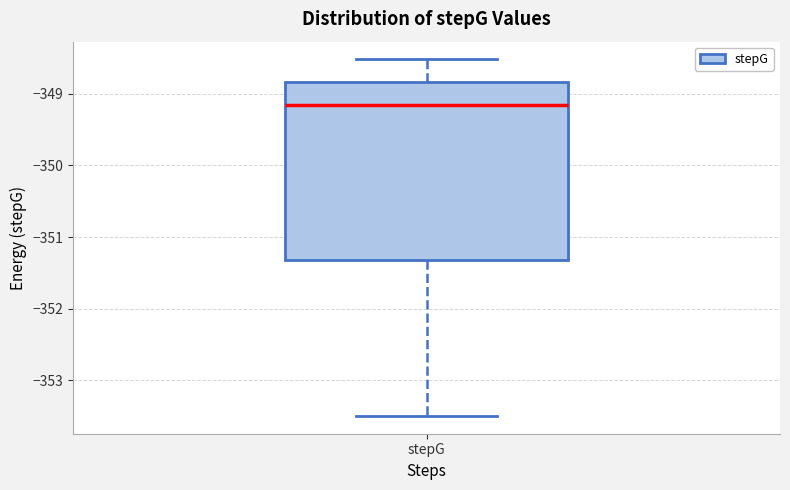

Transcribe this box plot: give where the median line is, the range the box spans, and where the two whiskers end, as read against the y-axis. The values are not printed on the chart, so give them approximately, as read against the axis.

median -349.1, box -351.3 to -348.8, whiskers -353.5 to -348.5